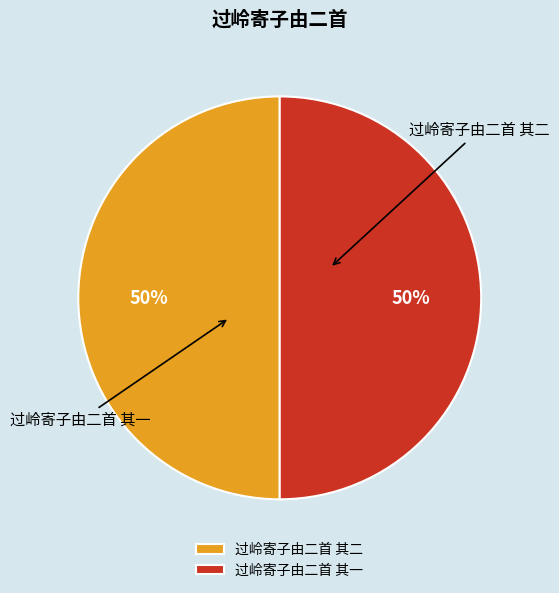

Which slice is the smallest?

过岭寄子由二首 其一